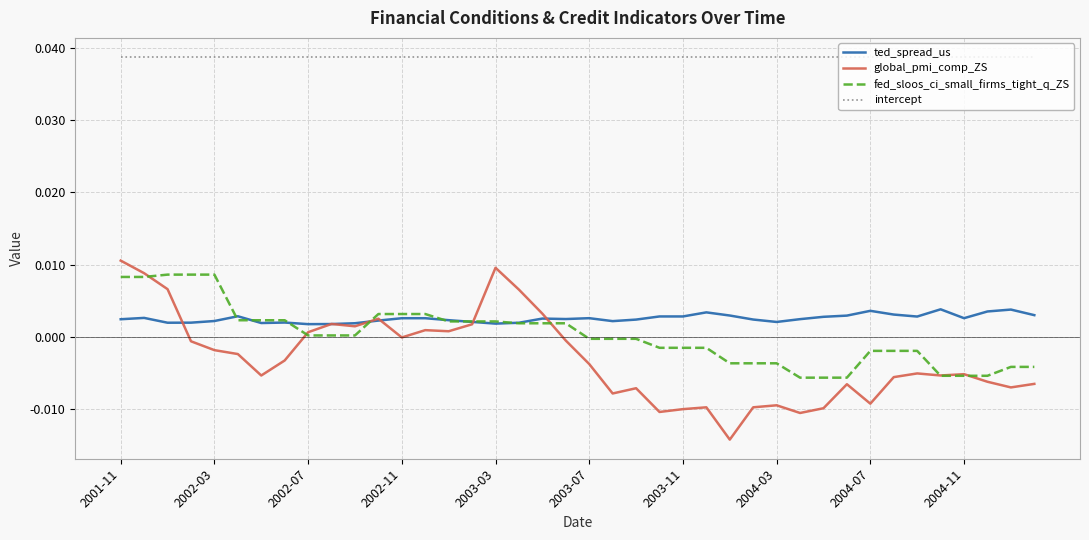

How many lines are shown in the chart?

4